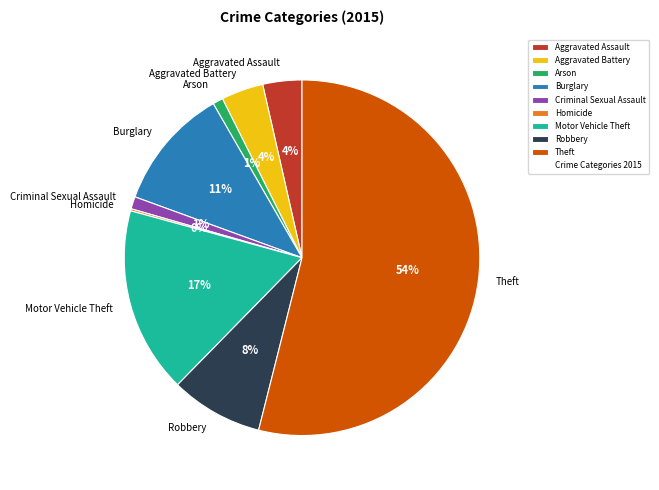

What percentage is the Criminal Sexual Assault slice, to the nearest percent?

1%